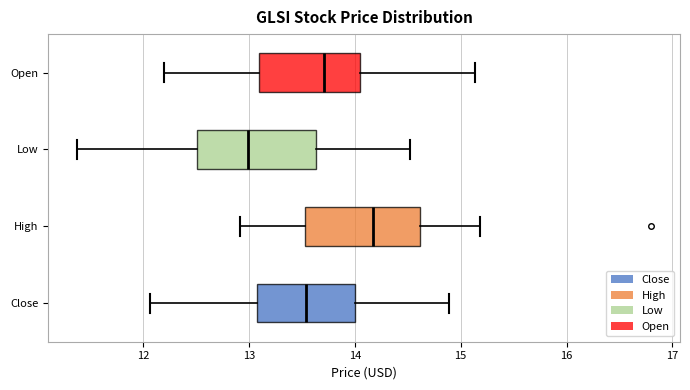

Where is the left edge of the box for High on the x-axis? The values are not printed on the chart, so give them approximately, as read against the axis.

13.5